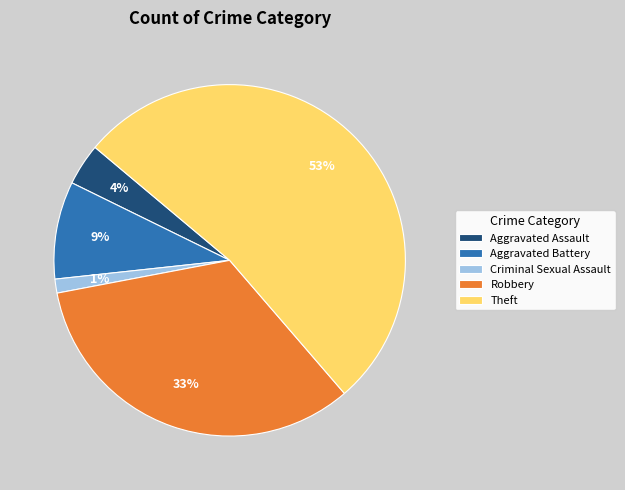

Is there a majority slice in this chart?

Yes